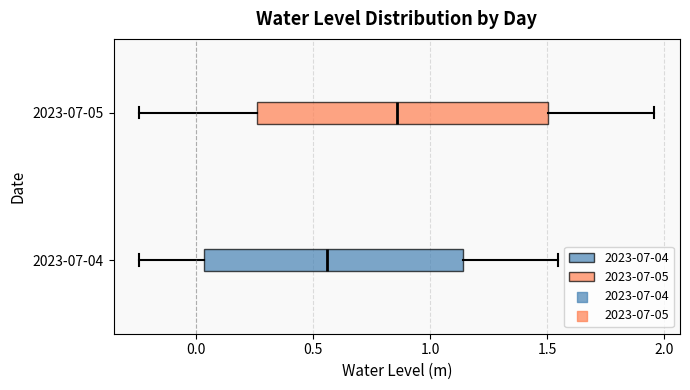

Reading bottom to top, transcribe this box plot: for each box, give where its median line is, the range the box spans, and where its two whiskers end, as read against the x-axis. The values are not printed on the chart, so give them approximately, as read against the axis.

2023-07-04: median 0.55, box 0.05 to 1.15, whiskers -0.25 to 1.55
2023-07-05: median 0.85, box 0.25 to 1.50, whiskers -0.25 to 1.95